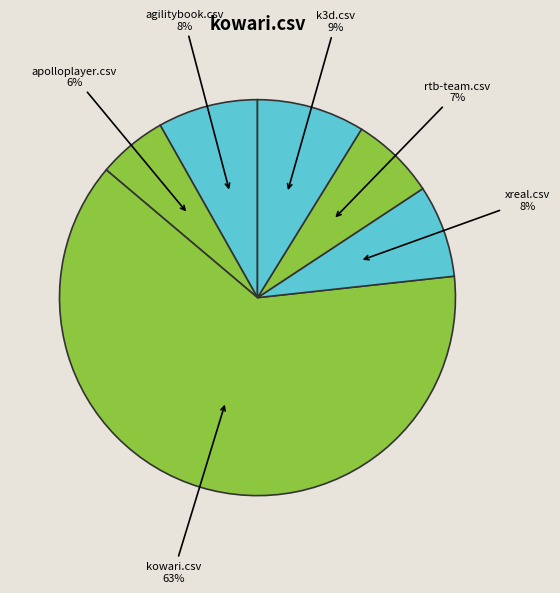

Is kowari.csv the majority of the pie?

Yes